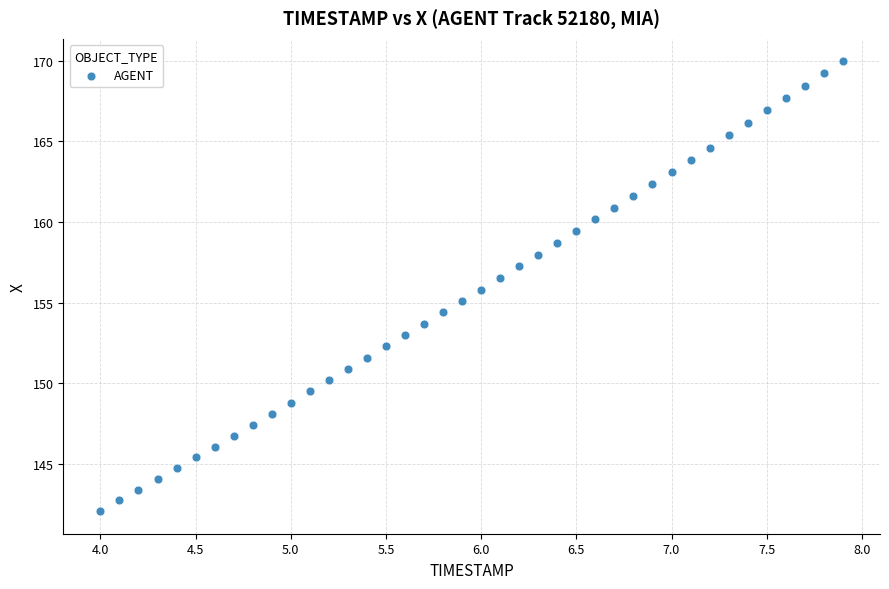

What is the range of Y values (max minus min)?

27.9